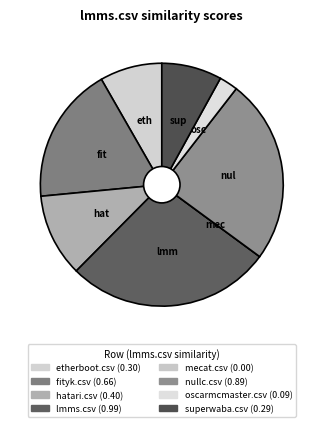

Is hatari.csv the majority of the pie?

No